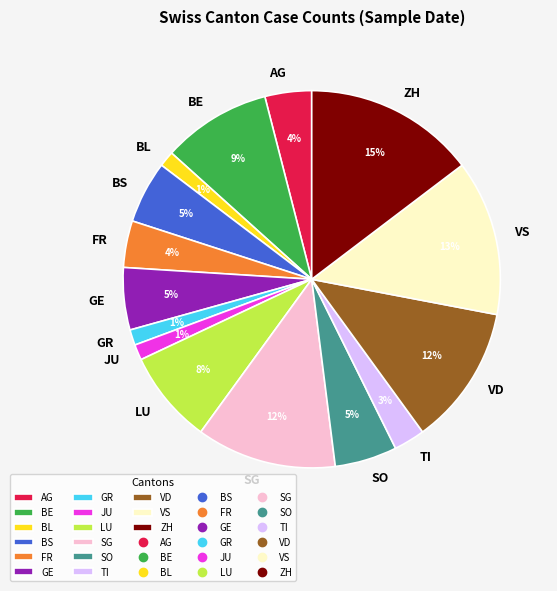

To the nearest percent, what portion does SO represent?

5%